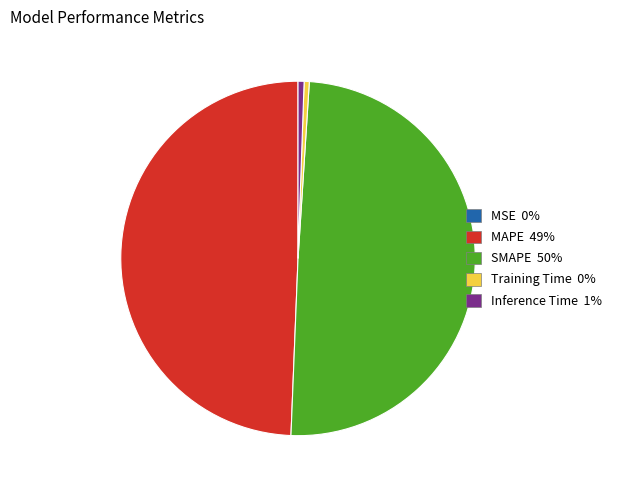

Is there any slice that represents more than half of the pie?

No